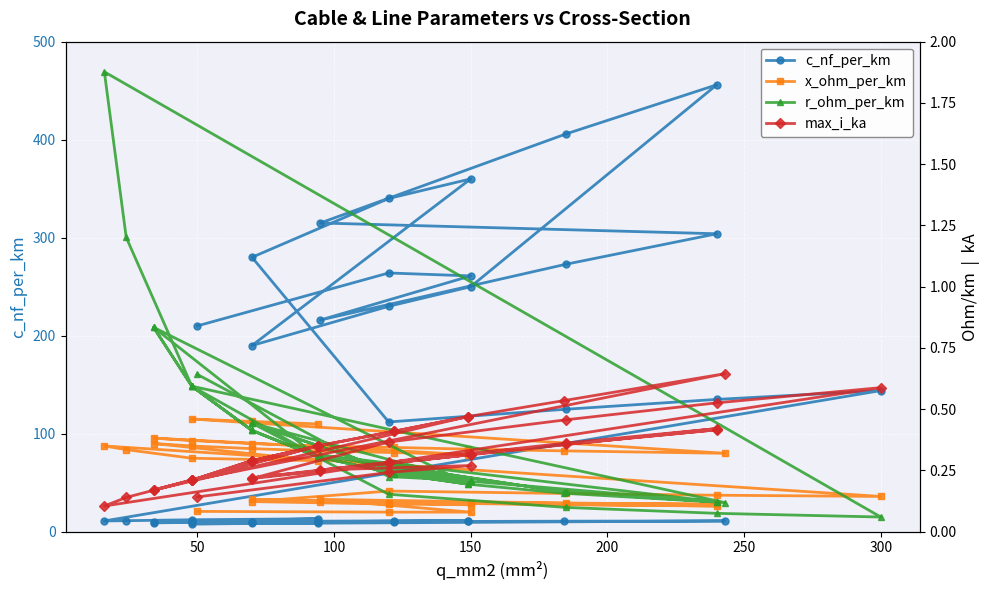

At how many categories does at least one series exceed 418?

1